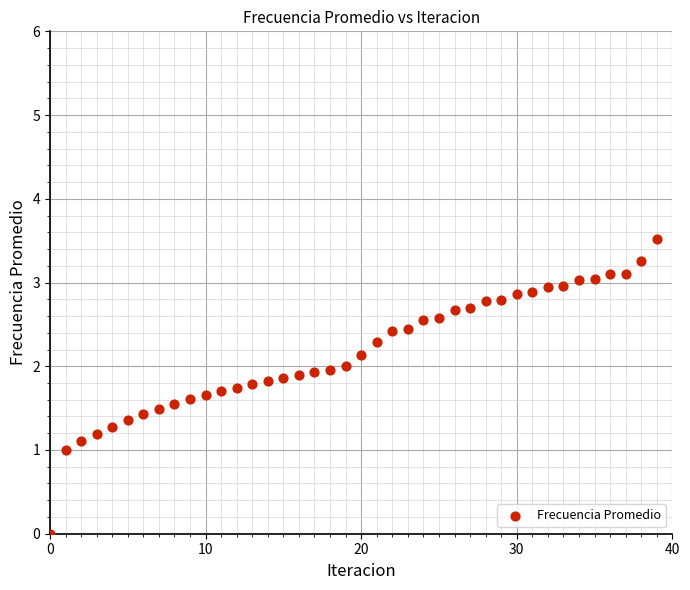

What is the range of Y values (max minus min)?

3.5